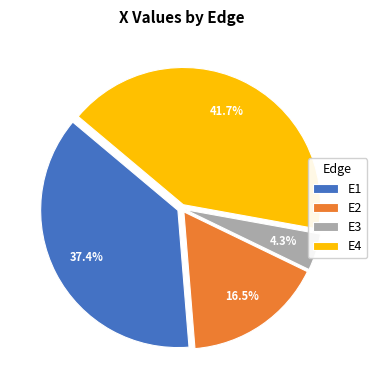

True or false: E1 accounts for 37% of the total.

True